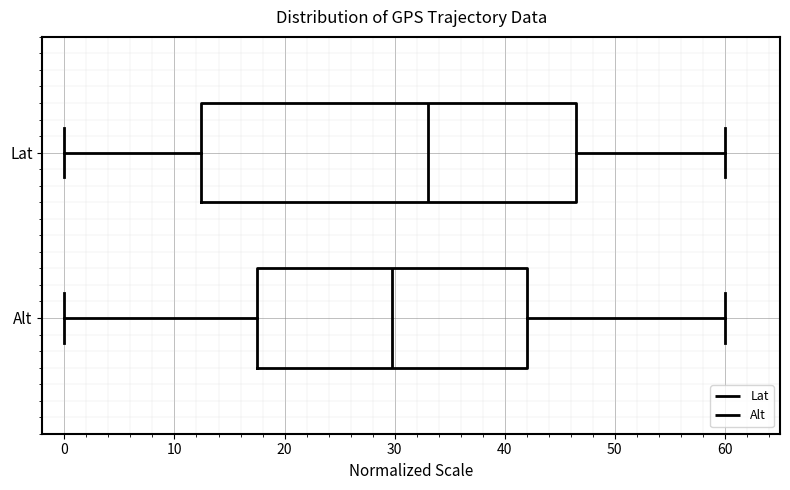

Which box has the furthest to the left median line?

Alt